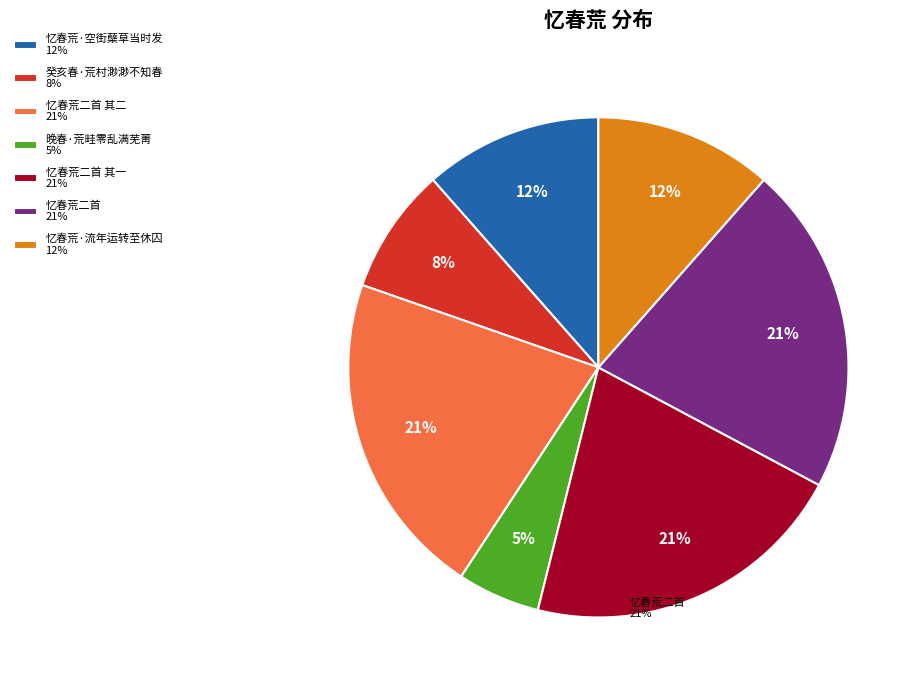

Approximately how many times larger is the value at 忆春荒二首 其二 21% compared to 忆春荒二首 其一 21%?

1.0